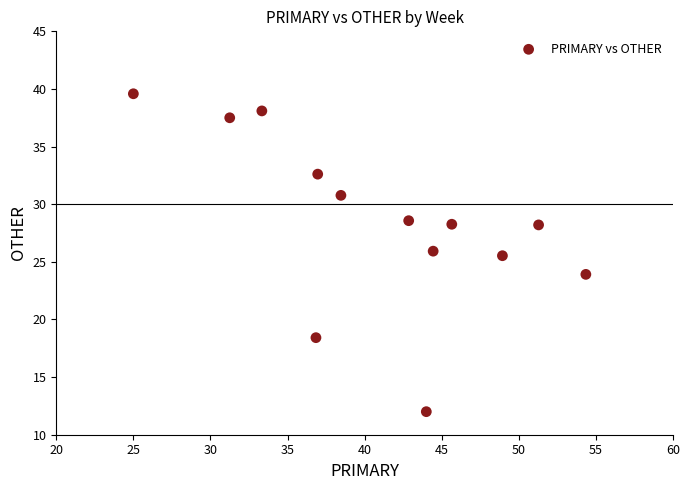

What Y value in the scatter plot is closest to 25?

25.5